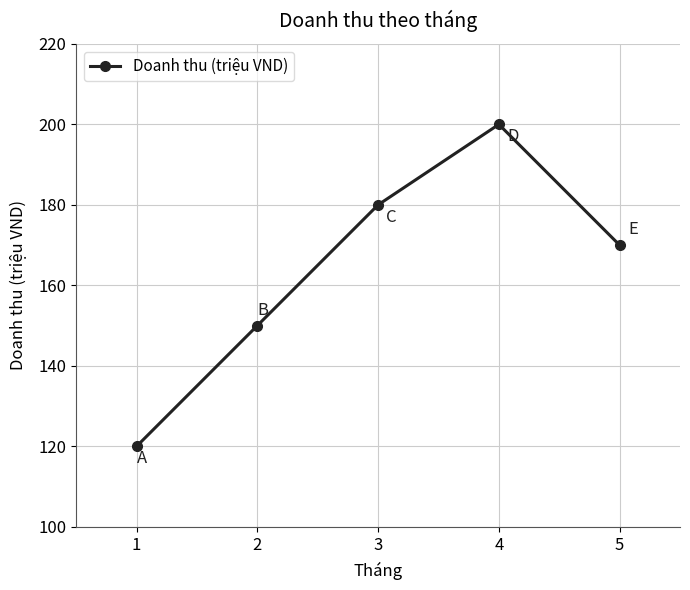

Is it true that the value at 5 is 36?

False